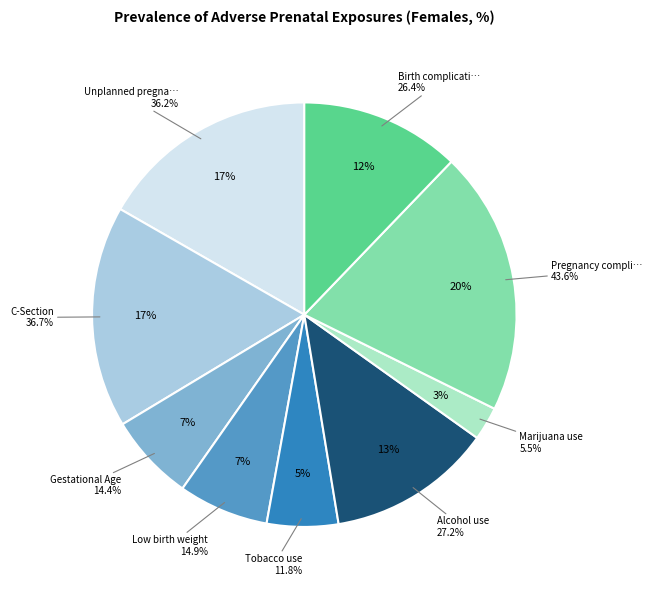

To the nearest percent, what portion does Unplanned pregnancy represent?

17%